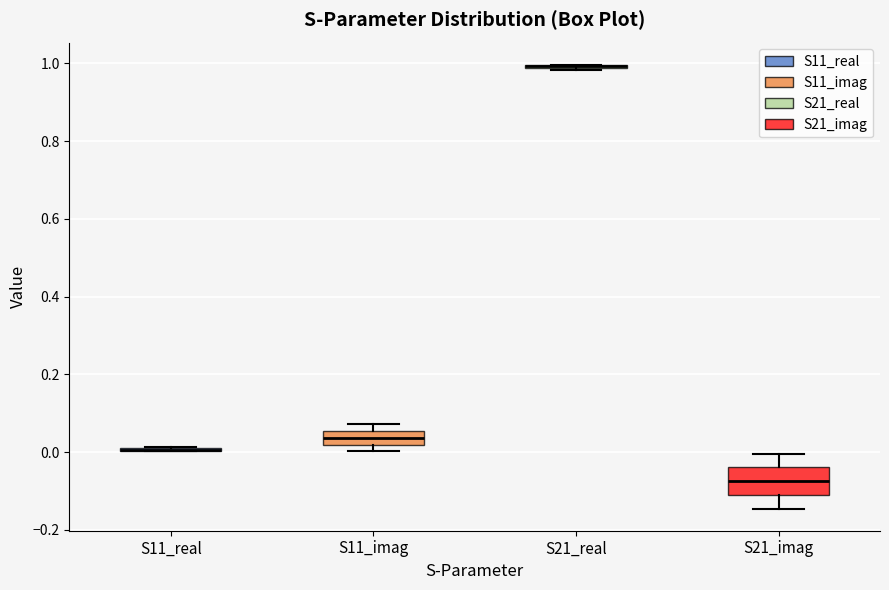

Reading left to right, transcribe this box plot: for each box, give where its median line is, the range the box spans, and where its two whiskers end, as read against the y-axis. The values are not printed on the chart, so give them approximately, as read against the axis.

S11_real: box collapsed to a line at 0.00, whiskers 0.00 to 0.02
S11_imag: median 0.04, box 0.02 to 0.06, whiskers 0.00 to 0.08
S21_real: box collapsed to a line at 1.00, whiskers 0.98 to 1.00
S21_imag: median -0.08, box -0.10 to -0.04, whiskers -0.14 to 0.00